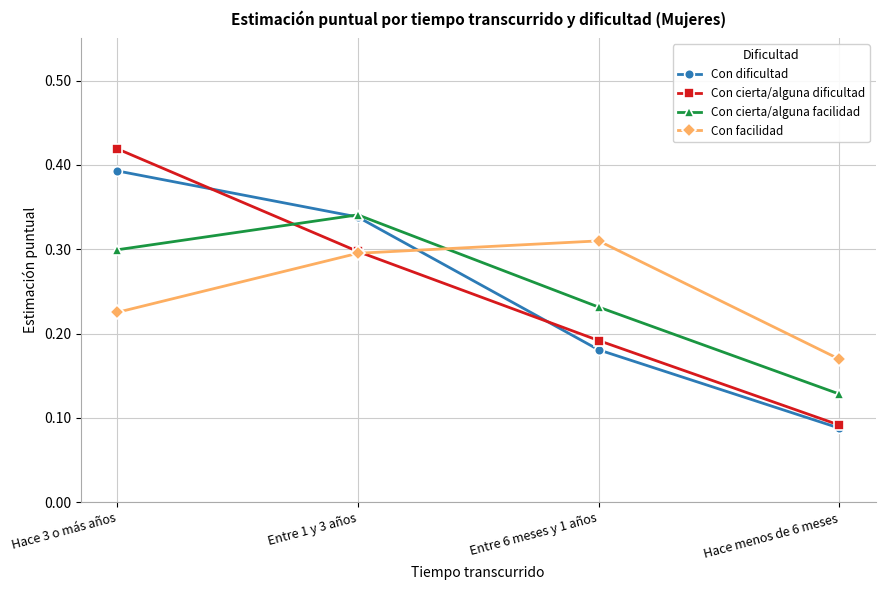

Which category has the highest value in the Con dificultad series?

Hace 3 o más años